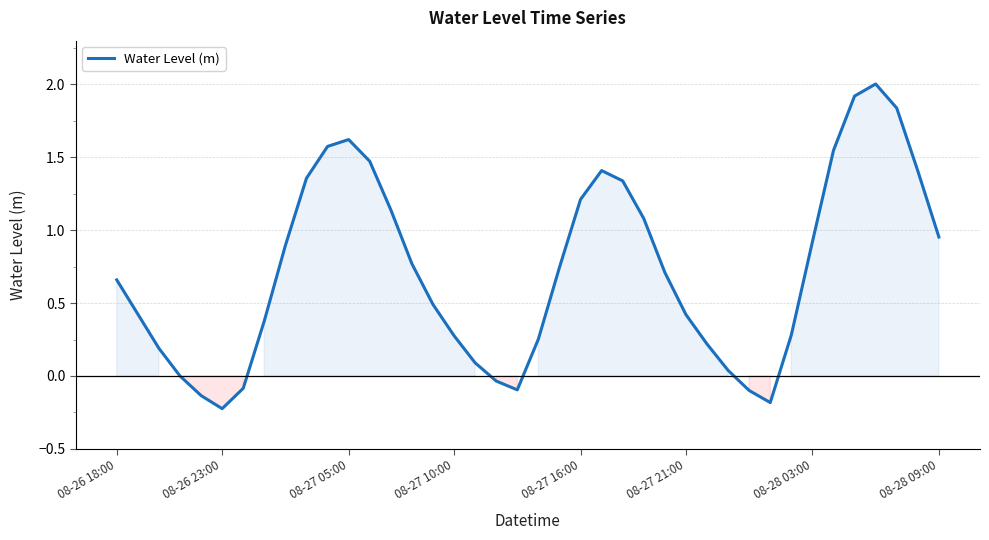

What is the greatest value displayed?

2.0